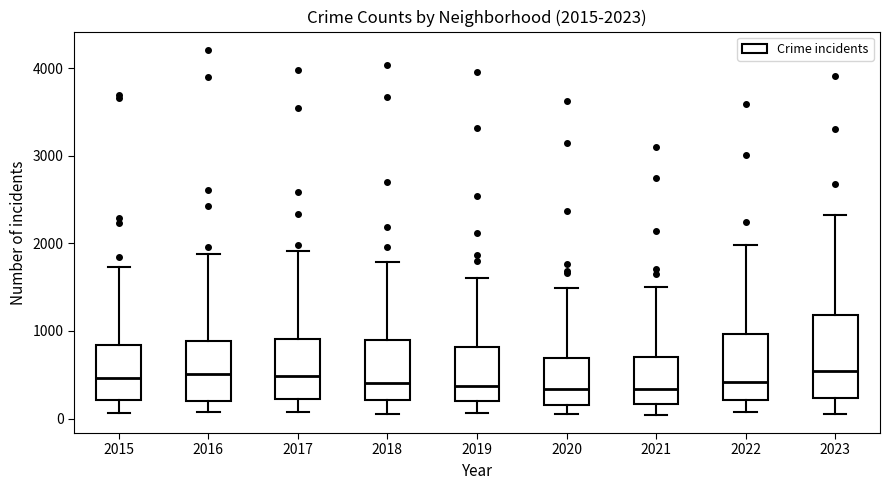

Comparing the boxes themselves (not the whiskers), which one is the tallest?

2023